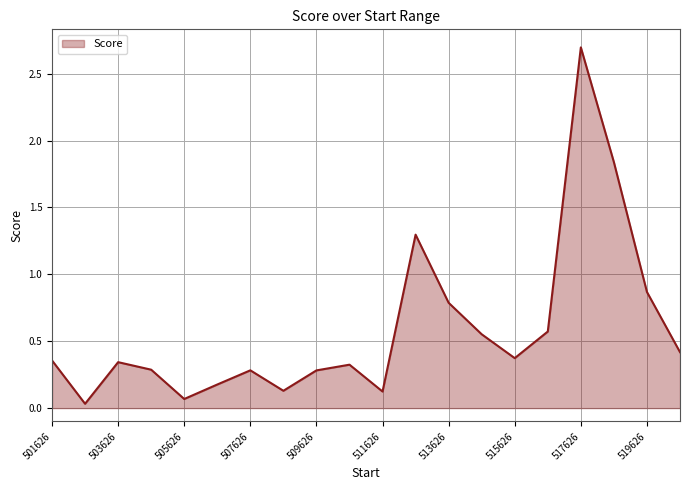

What is the maximum value shown in the chart?

2.7